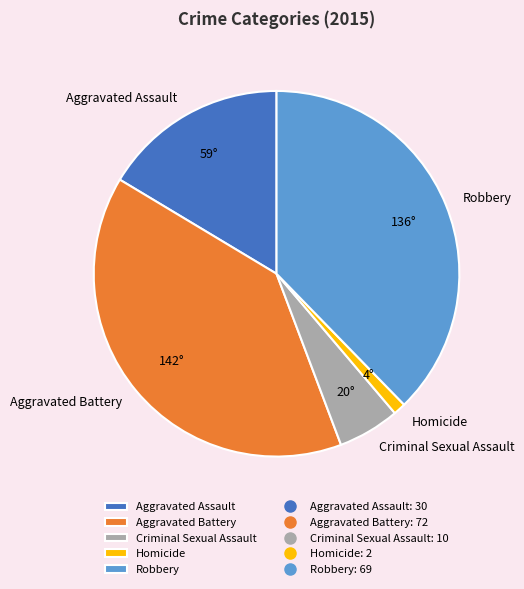

What is the largest slice in the pie chart?

Aggravated Battery